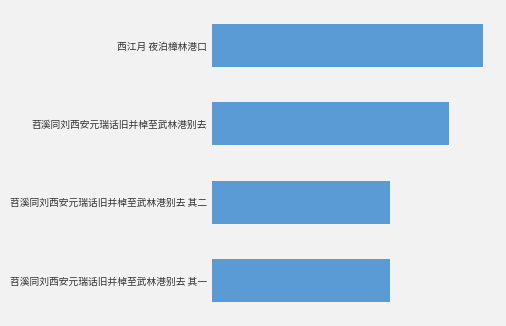

Does the chart contain any negative values?

No